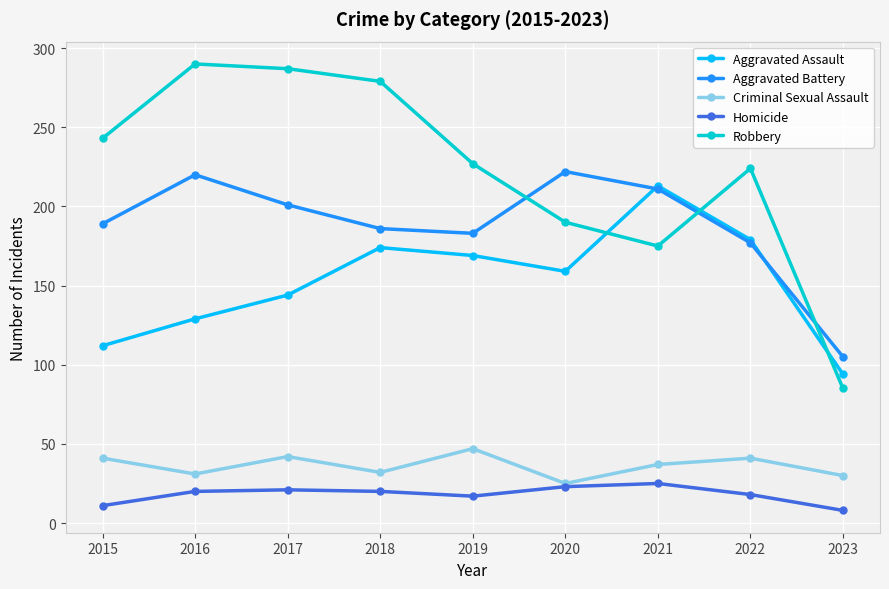

What is the total value across all series at 2018?

691